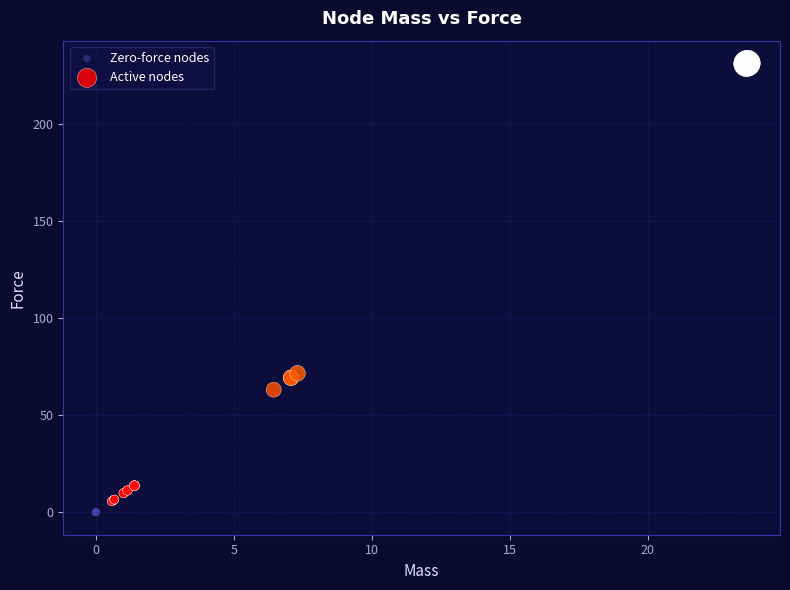

Which series reaches the maximum Y coordinate?

Active nodes